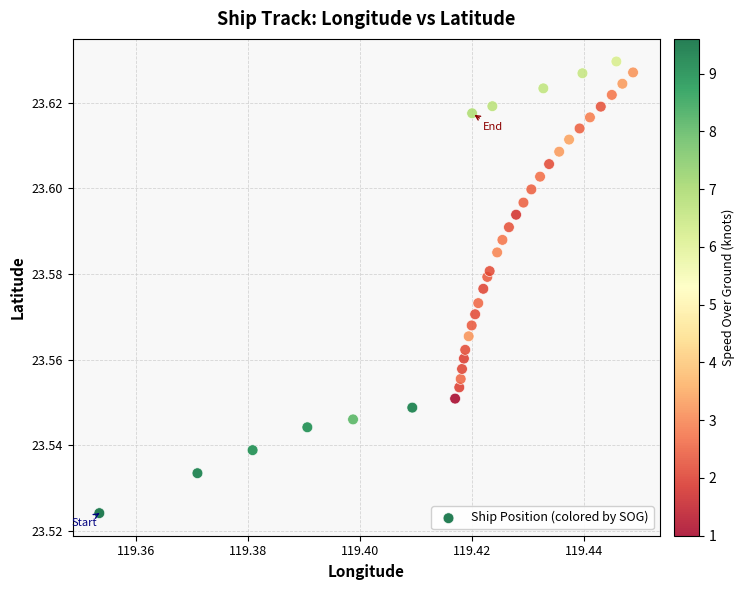

How many points are shown in the scatter plot?

40